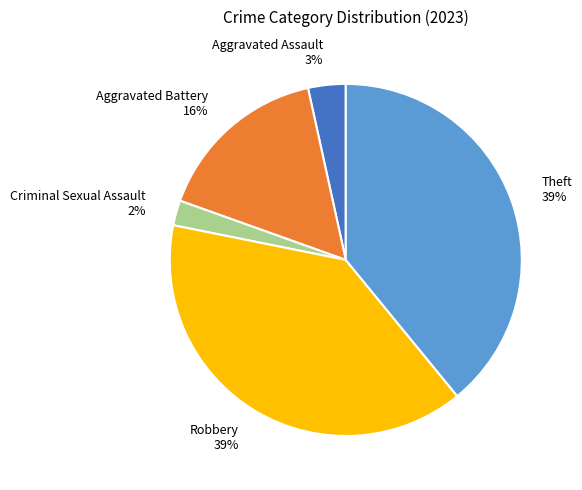

To the nearest percent, what percentage of the pie is Criminal Sexual Assault?

2%